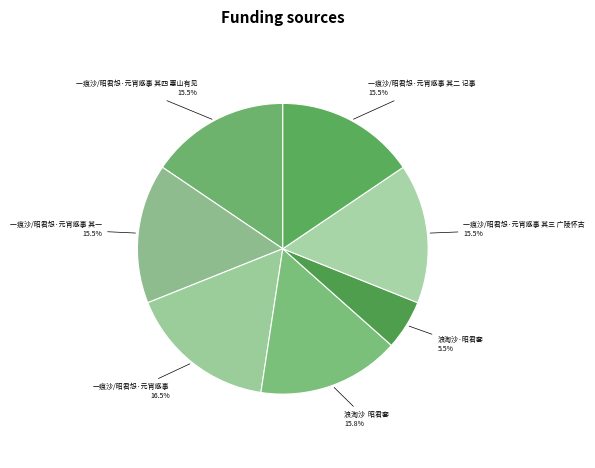

Between 一痕沙/昭君怨·元宵感事 and 浪淘沙 昭君套, which is larger?

一痕沙/昭君怨·元宵感事